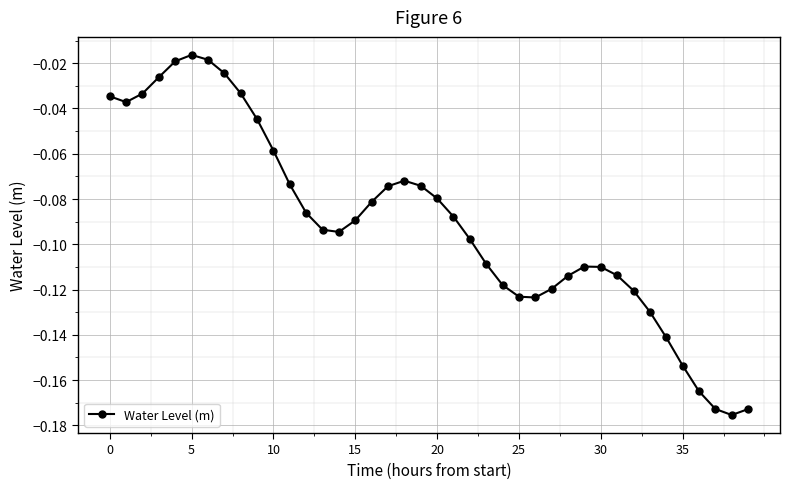

What is the sum of all values?

-3.6